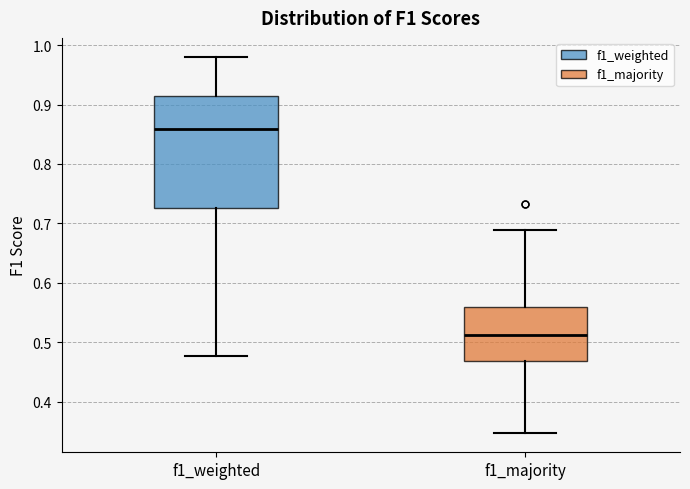

Comparing the boxes themselves (not the whiskers), which one is the tallest?

f1_weighted